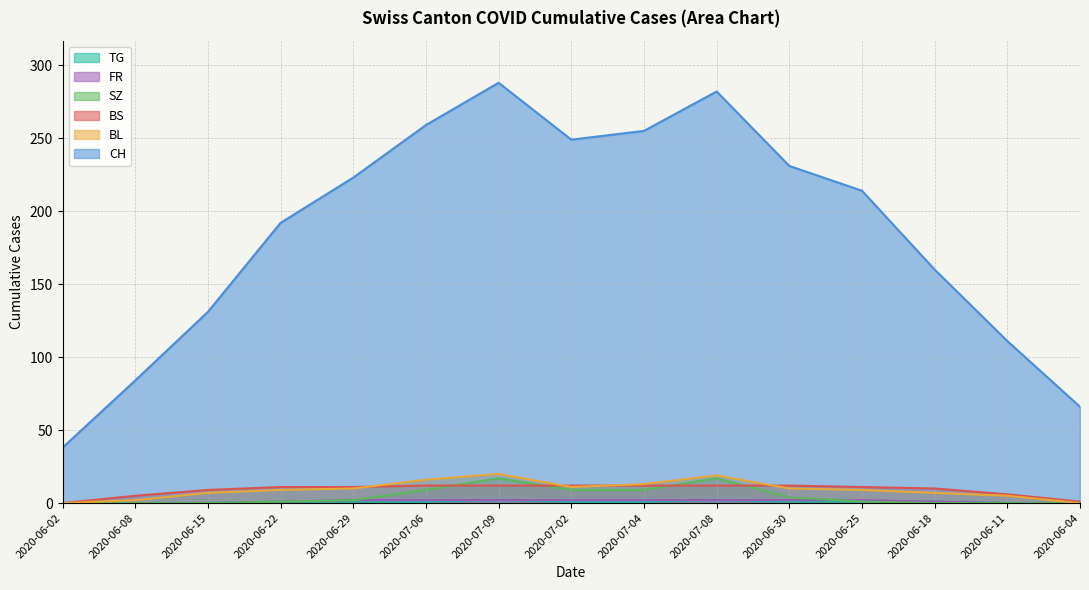

At 2020-06-08, list the series in order from largest to smallest.

CH, BS, BL, SZ, TG, FR